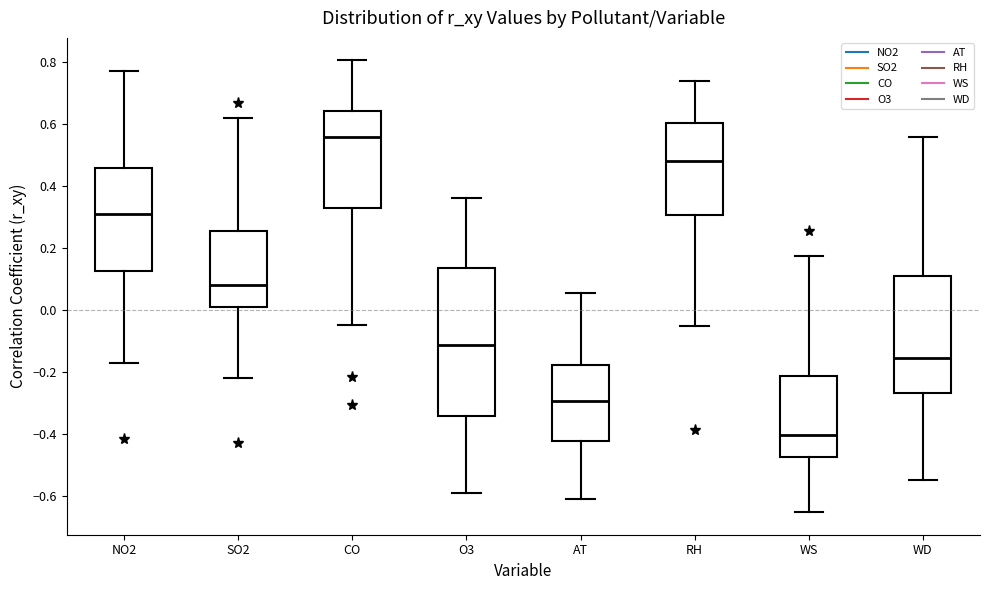

Comparing the boxes themselves (not the whiskers), which one is the tallest?

O3